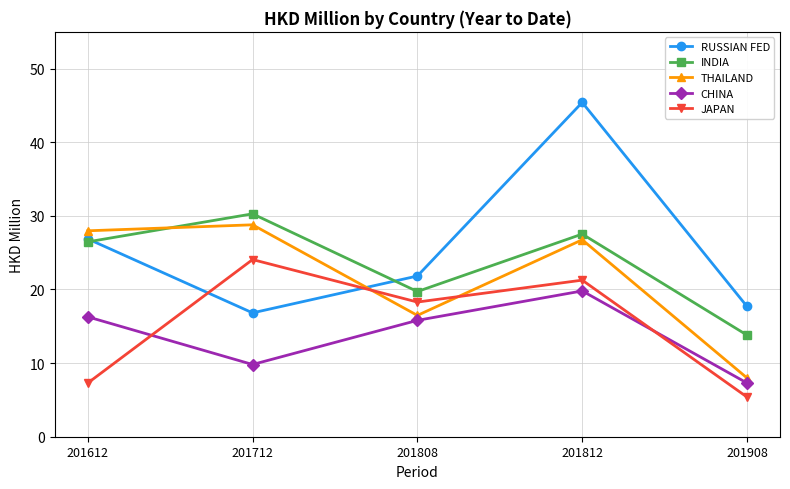

At which category is the sum across all series the highest?

201812